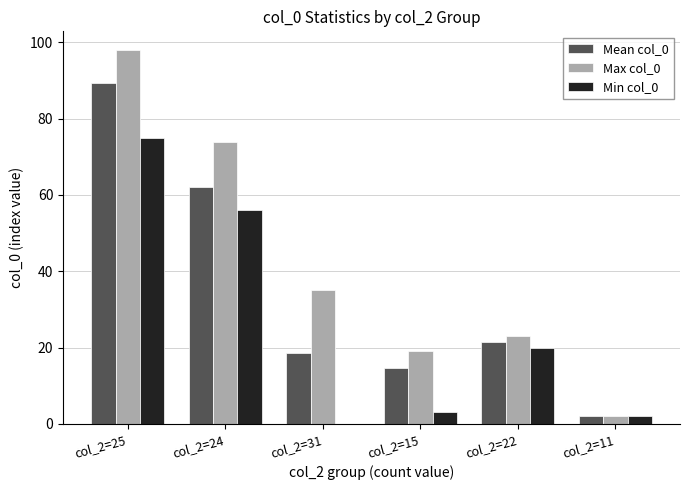

Read the Mean col_0 value at col_2=25.

89.3